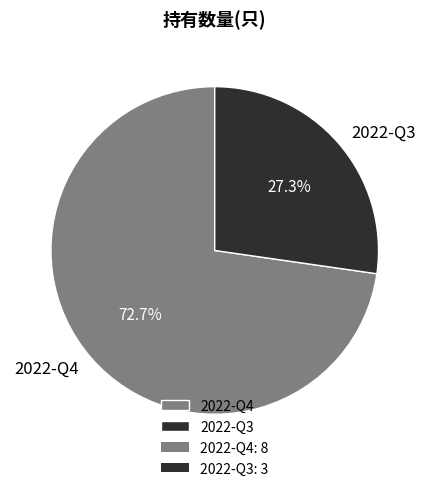

To the nearest percent, what is the combined percentage of 2022-Q4 and 2022-Q3?

100%